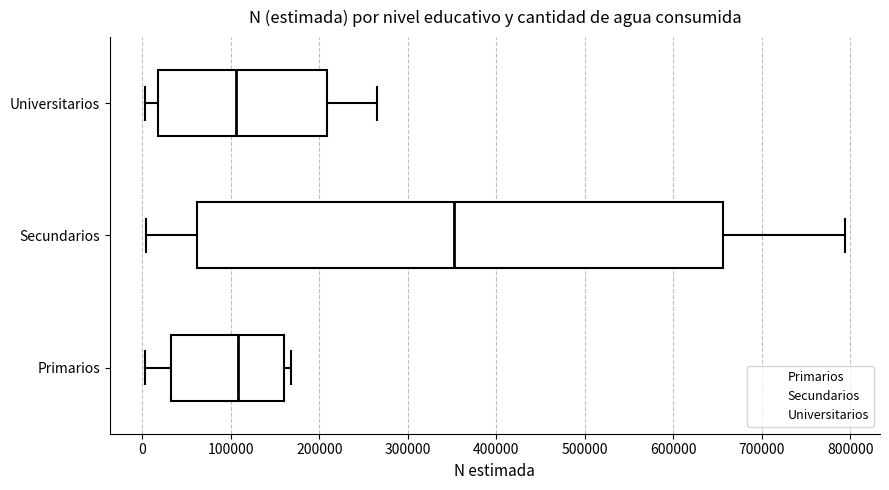

Where is the left edge of the box for Secundarios on the x-axis? The values are not printed on the chart, so give them approximately, as read against the axis.

60000